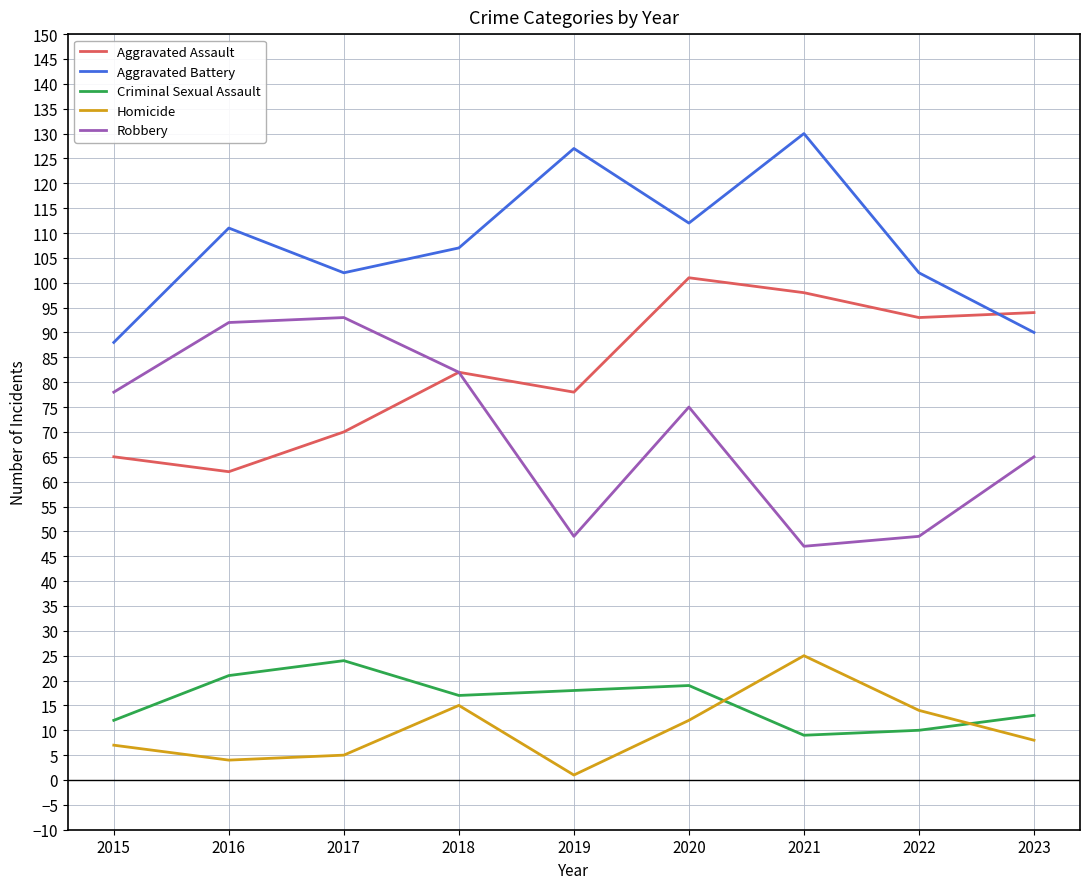

The value of Criminal Sexual Assault at 2022 is 10. True or false?

True